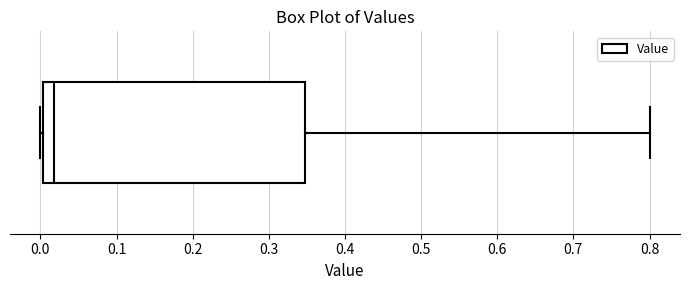

Read this box plot against the x-axis: the position of the median line, the range covered by the box, and the ends of both whiskers. The values are not printed on the chart, so give them approximately, as read against the axis.

median 0.02, box 0.00 to 0.35, whiskers 0.00 (just left of the box's left edge) to 0.80